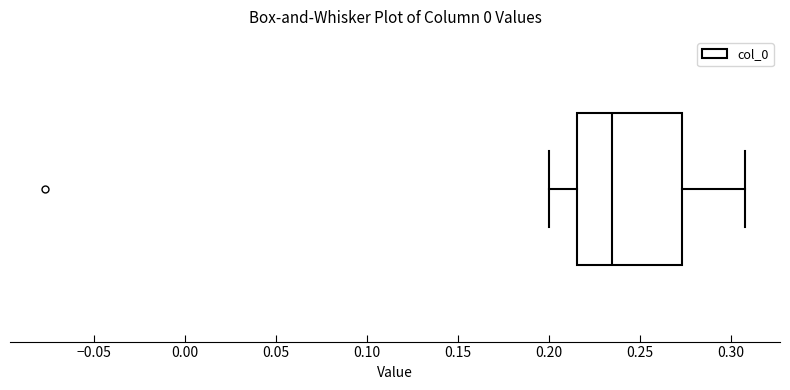

Transcribe this box plot: give where the median line is, the range the box spans, and where the two whiskers end, as read against the x-axis. The values are not printed on the chart, so give them approximately, as read against the axis.

median 0.235, box 0.215 to 0.275, whiskers 0.200 to 0.310